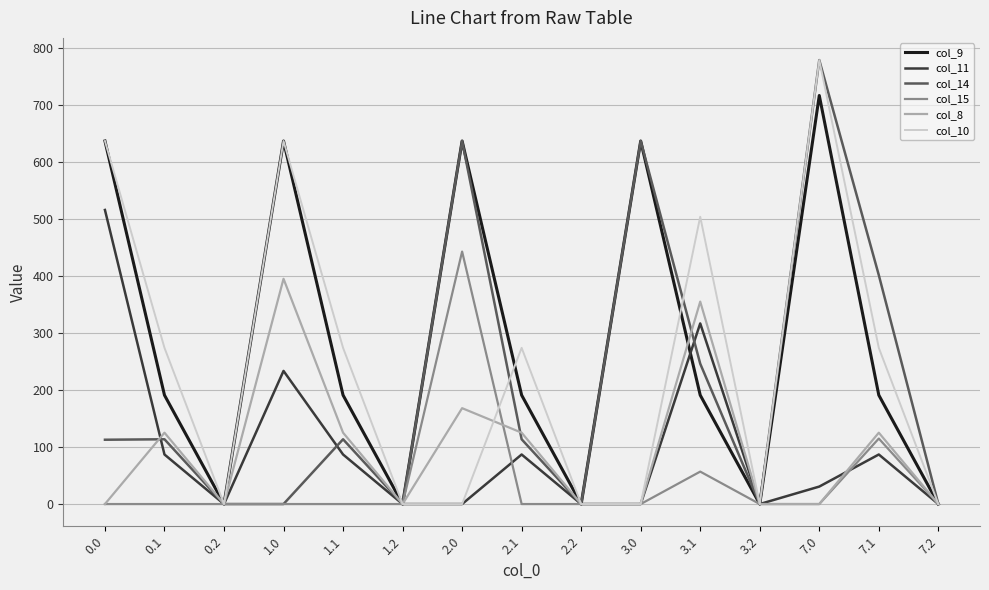

What position from the left is 2.2?

9